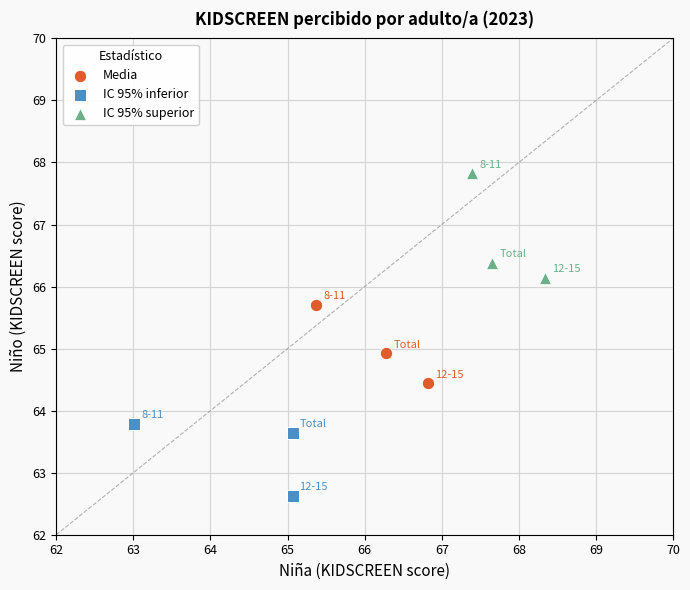

Which series reaches the minimum Y coordinate?

IC 95% inferior